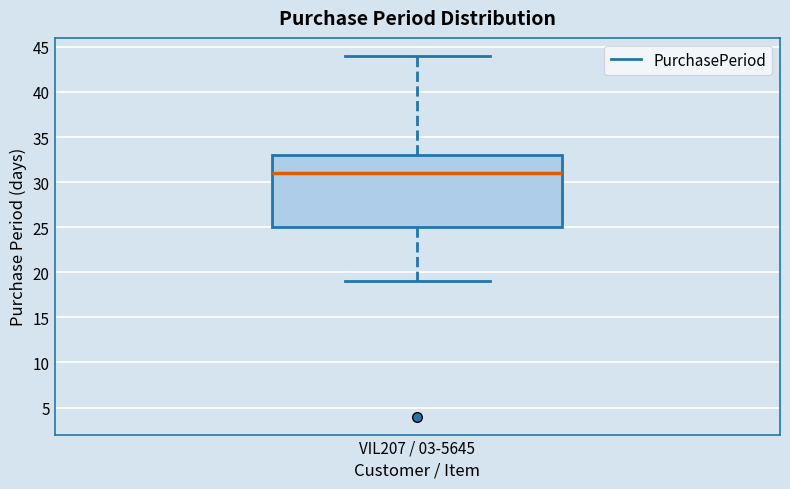

Read this box plot against the y-axis: the position of the median line, the range covered by the box, and the ends of both whiskers. The values are not printed on the chart, so give them approximately, as read against the axis.

median 31, box 25 to 33, whiskers 19 to 44